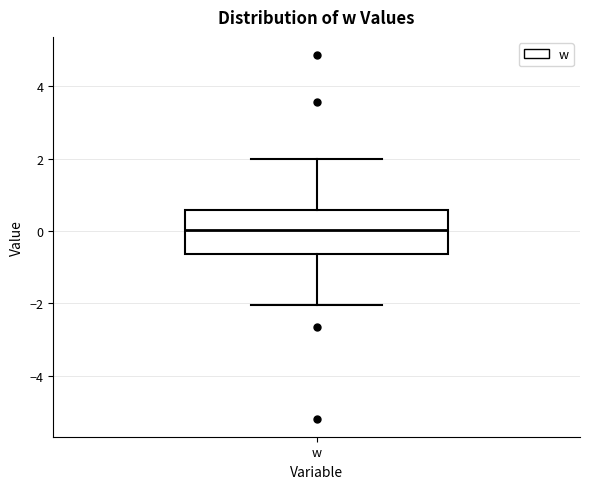

Transcribe this box plot: give where the median line is, the range the box spans, and where the two whiskers end, as read against the y-axis. The values are not printed on the chart, so give them approximately, as read against the axis.

median 0.0, box -0.6 to 0.6, whiskers -2.0 to 2.0